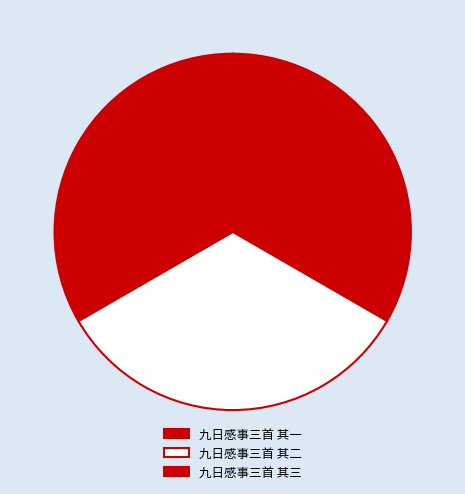

The 九日感事三首 其三 slice represents 33% of the pie. True or false?

True